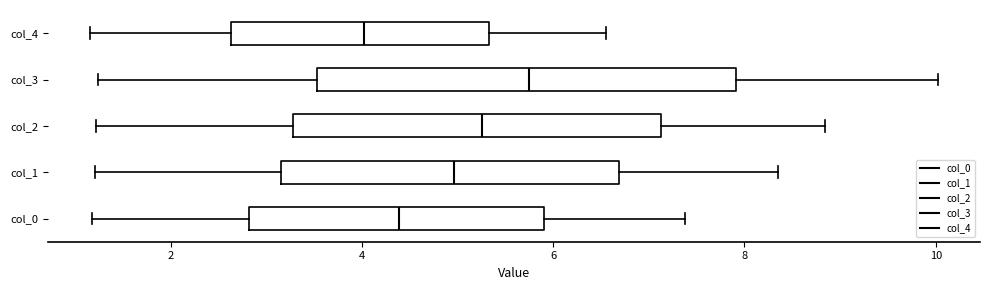

Reading bottom to top, transcribe this box plot: for each box, give where its median line is, the range the box spans, and where its two whiskers end, as read against the x-axis. The values are not printed on the chart, so give them approximately, as read against the axis.

col_0: median 4.4, box 2.8 to 6.0, whiskers 1.2 to 7.4
col_1: median 5.0, box 3.2 to 6.6, whiskers 1.2 to 8.4
col_2: median 5.2, box 3.2 to 7.2, whiskers 1.2 to 8.8
col_3: median 5.8, box 3.6 to 8.0, whiskers 1.2 to 10.0
col_4: median 4.0, box 2.6 to 5.4, whiskers 1.2 to 6.6